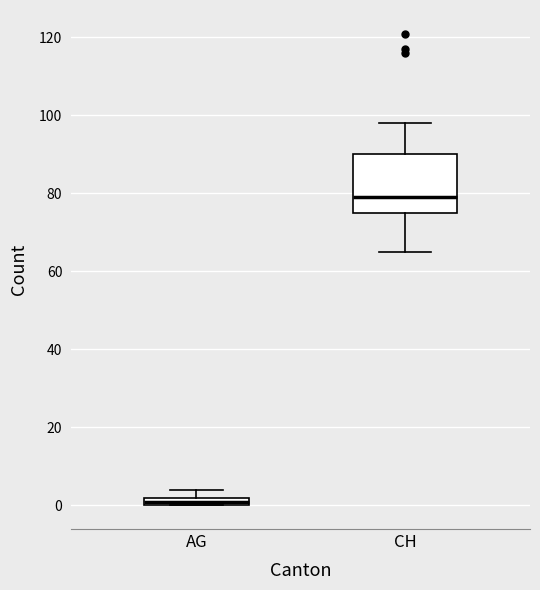

Which box's median line is the lowest?

AG